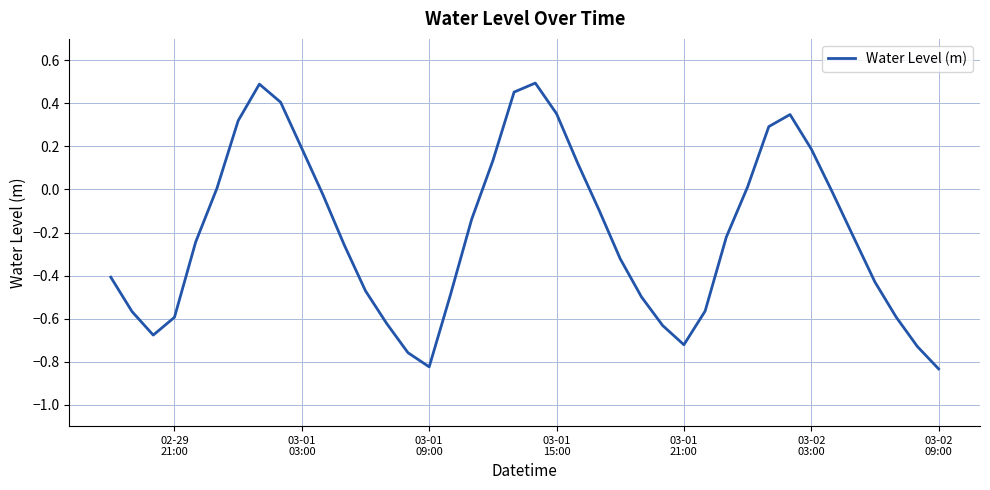

What is the difference between the maximum and minimum values?

1.3